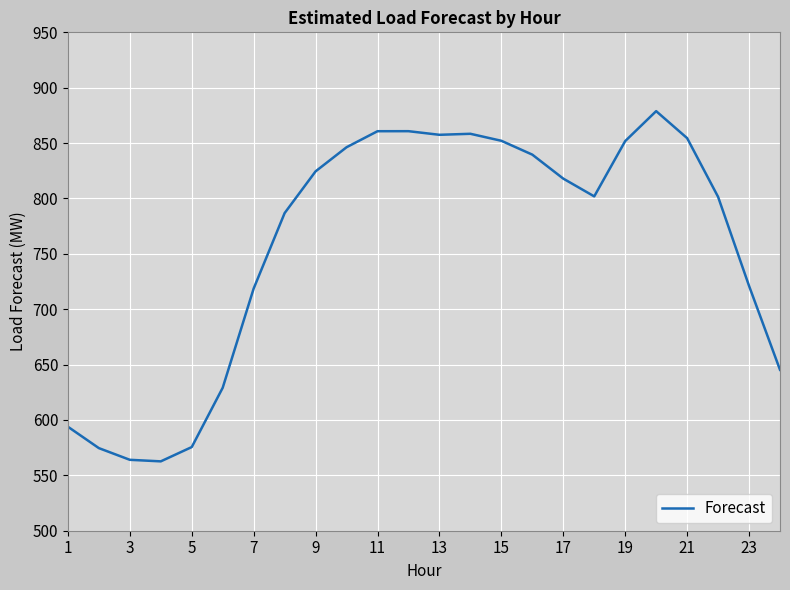

What is the smallest value displayed?

562.6